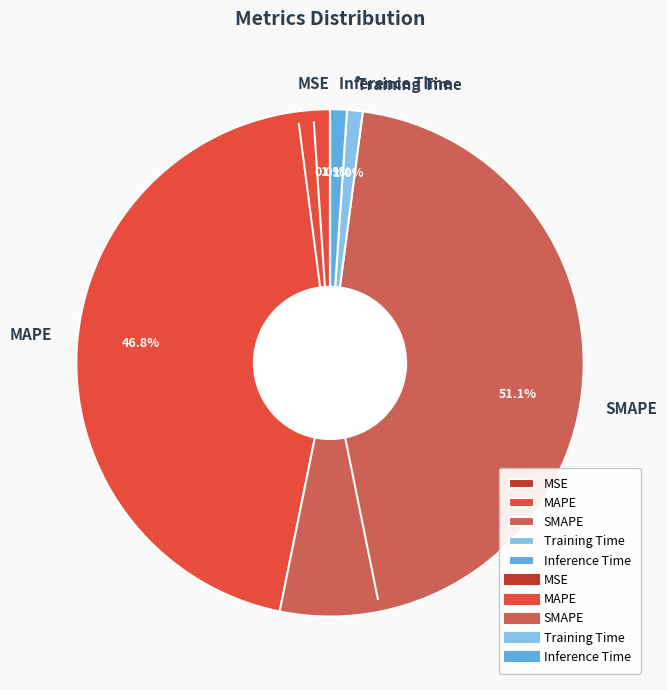

What percentage is the Training Time slice, to the nearest percent?

1%